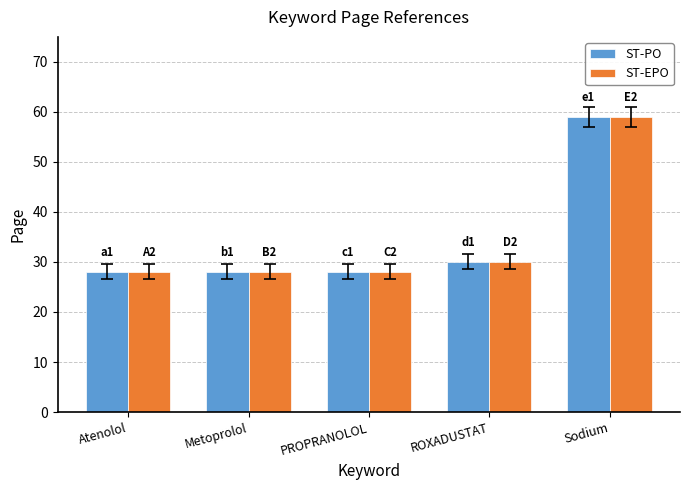

At which category is the sum across all series the highest?

Sodium